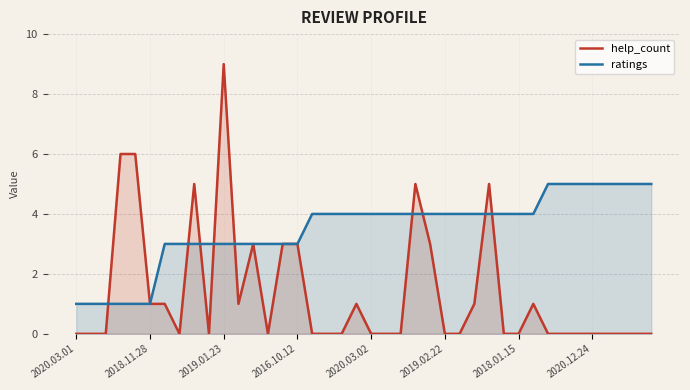

What is the greatest value displayed?

9